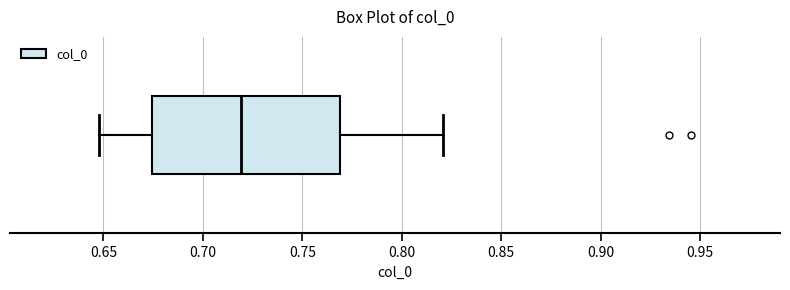

Where does the right whisker of the box end on the x-axis? The values are not printed on the chart, so give them approximately, as read against the axis.

0.820